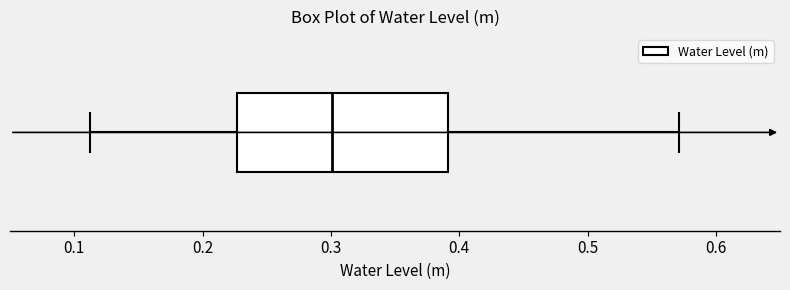

Transcribe this box plot: give where the median line is, the range the box spans, and where the two whiskers end, as read against the x-axis. The values are not printed on the chart, so give them approximately, as read against the axis.

median 0.30, box 0.23 to 0.39, whiskers 0.11 to 0.57